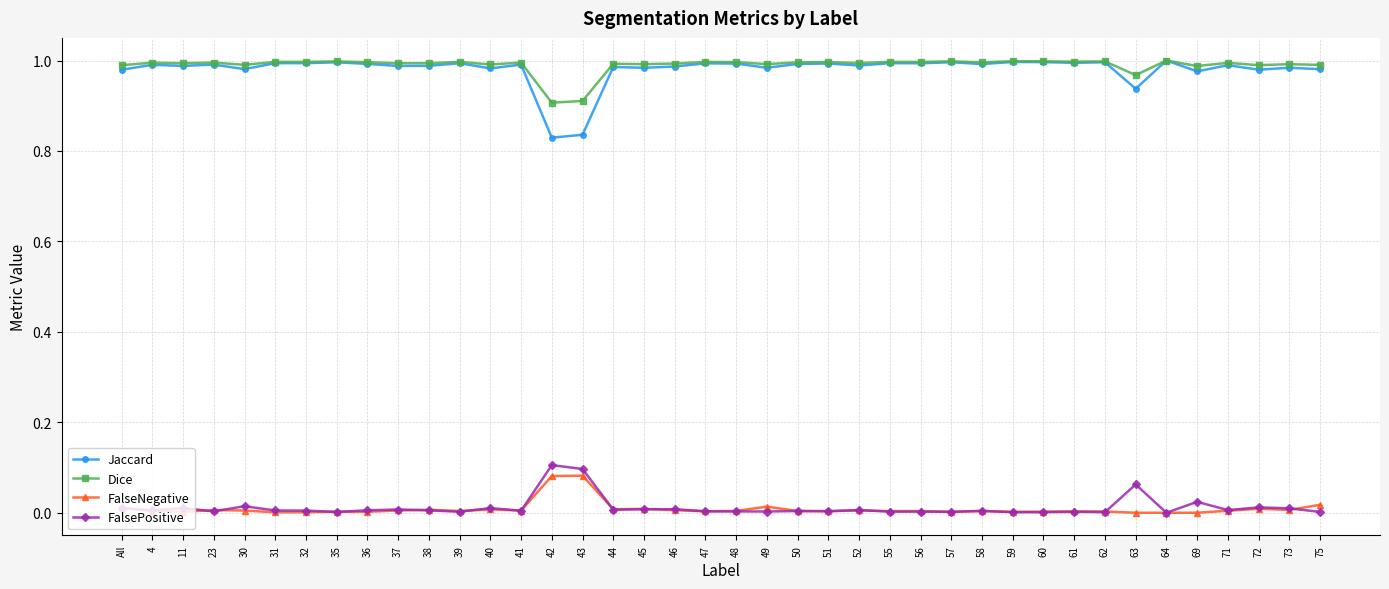

What is the total value across all series at 37?

2.0